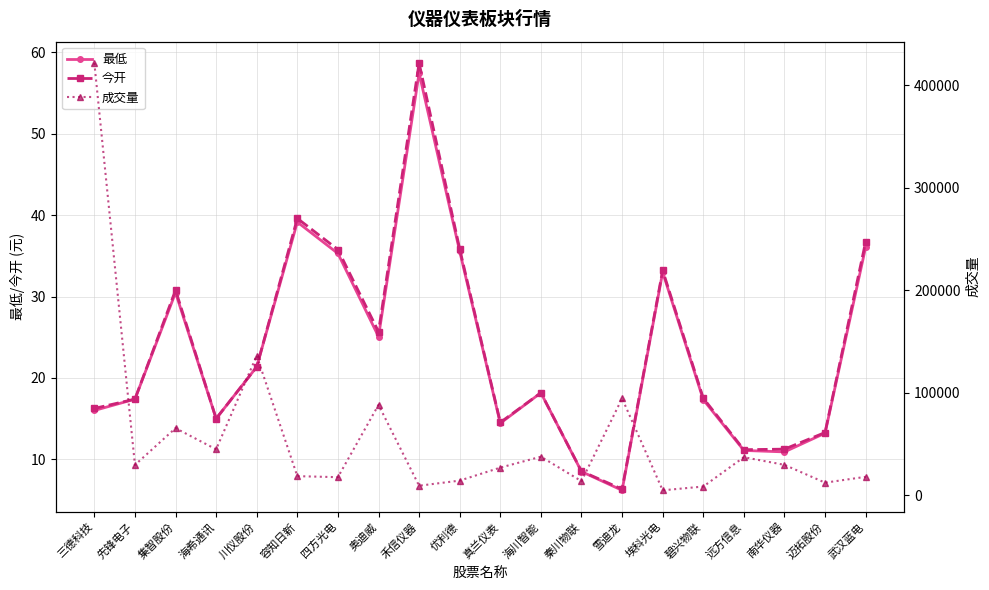

True or false: 今开 and 成交量 cross at least once.

False